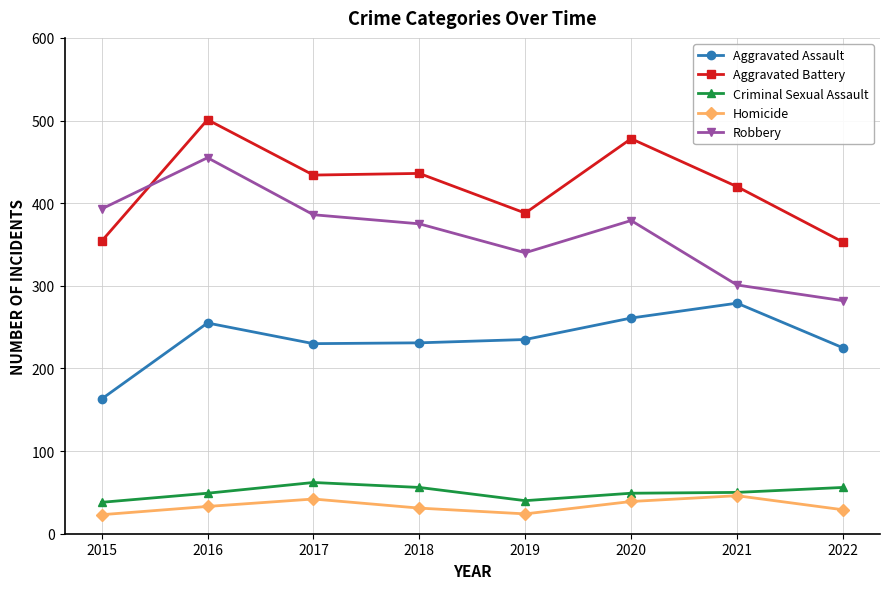

True or false: Robbery and Criminal Sexual Assault intersect in this chart.

False